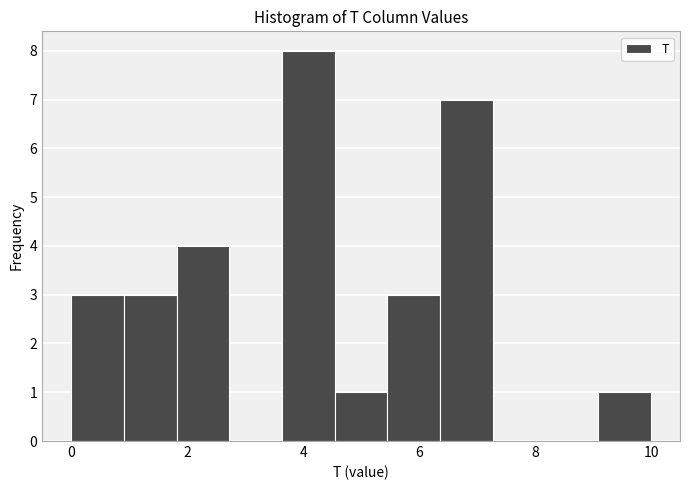

How tall is the bar that spans 3.6 to 4.6 on the x-axis? Neither the bar edges nor the heights are printed on the chart, so give them approximately, as read against the axes.

8